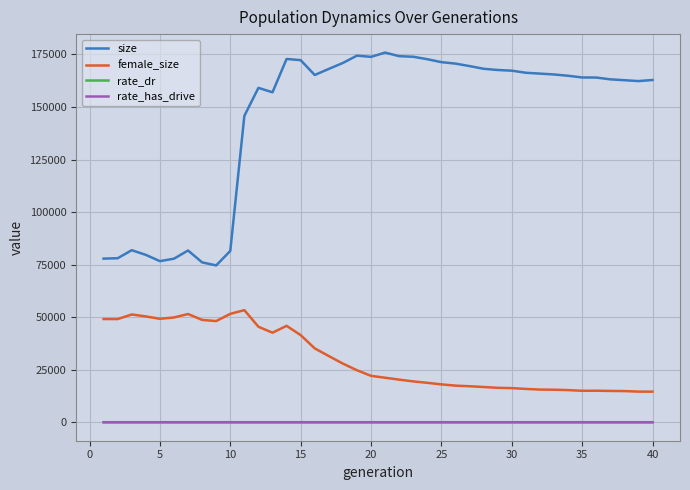

True or false: size and rate_dr intersect in this chart.

False